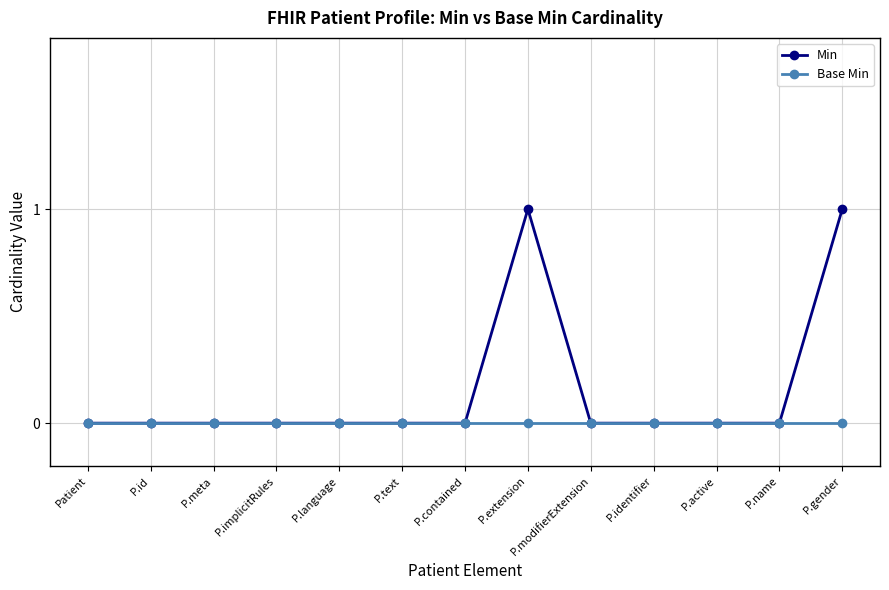

True or false: Min has a value of 2 at P.extension.

False